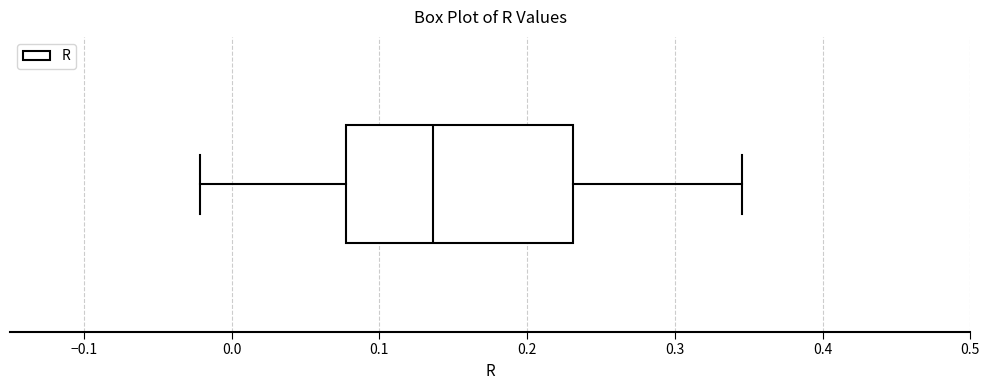

Read this box plot against the x-axis: the position of the median line, the range covered by the box, and the ends of both whiskers. The values are not printed on the chart, so give them approximately, as read against the axis.

median 0.14, box 0.08 to 0.23, whiskers -0.02 to 0.35